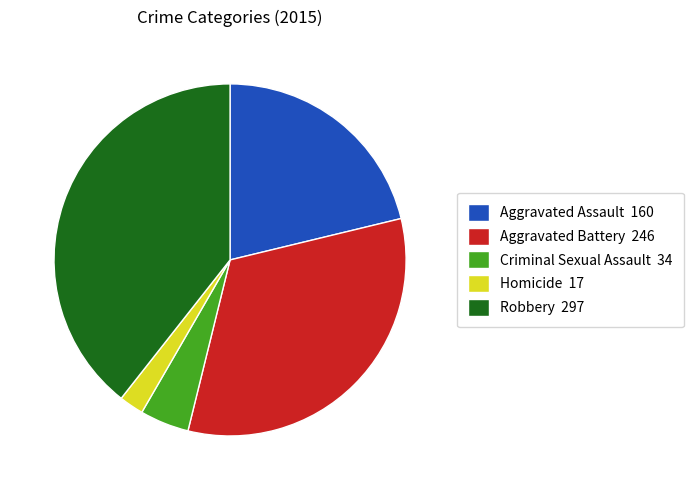

Which slice is the smallest?

Homicide